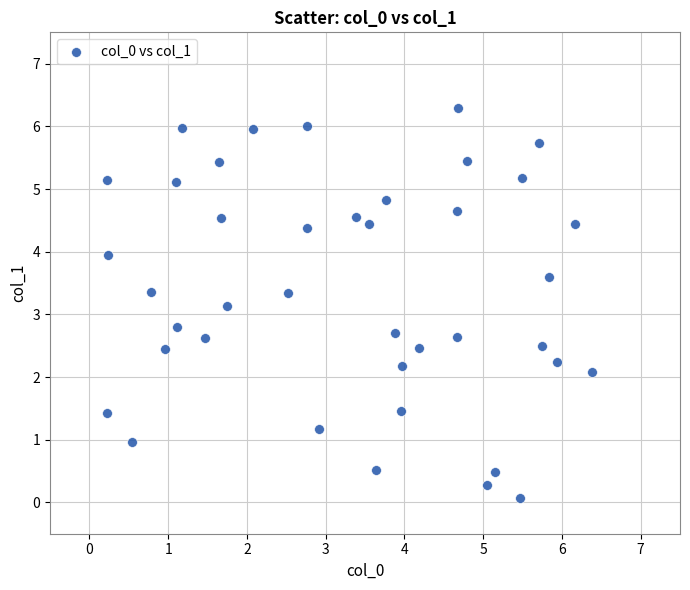

What Y value in the scatter plot is closest to 3?

3.1